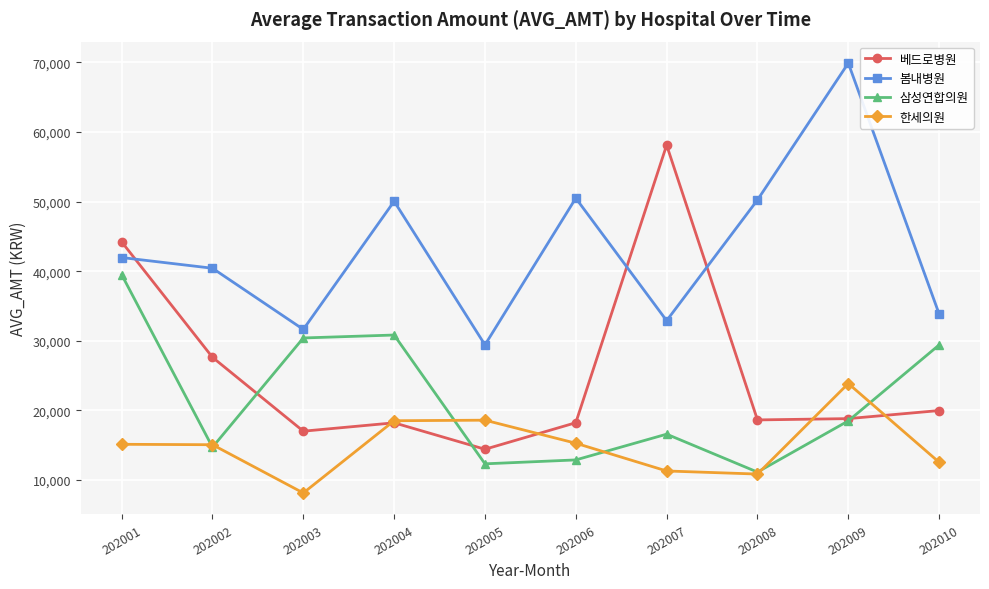

At which category is the sum across all series the highest?

202001